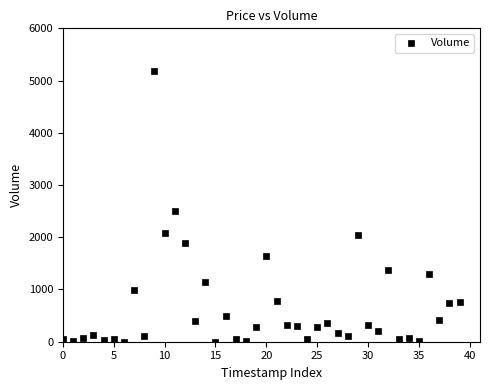

What is the range of Y values (max minus min)?

5175.9